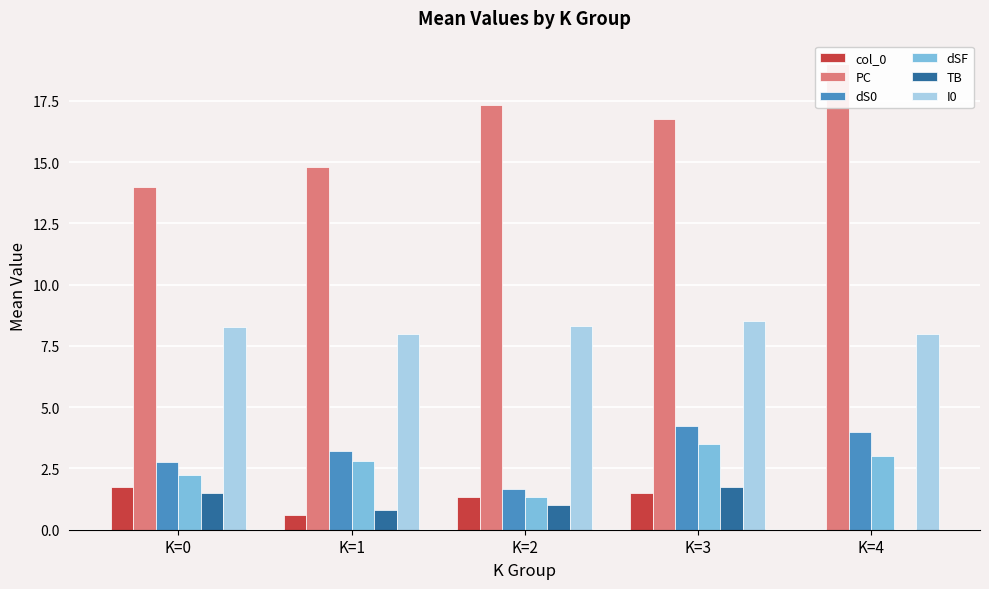

At how many categories does at least one series exceed 2?

5